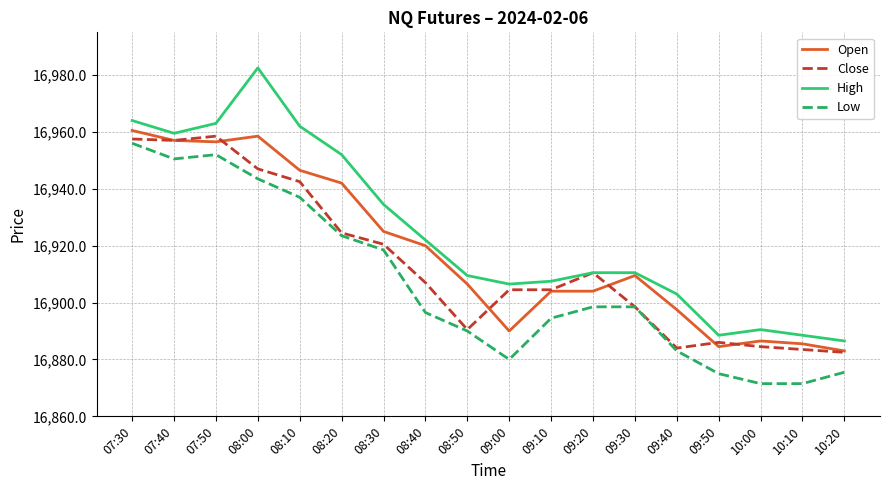

What position from the left is 08:50?

9